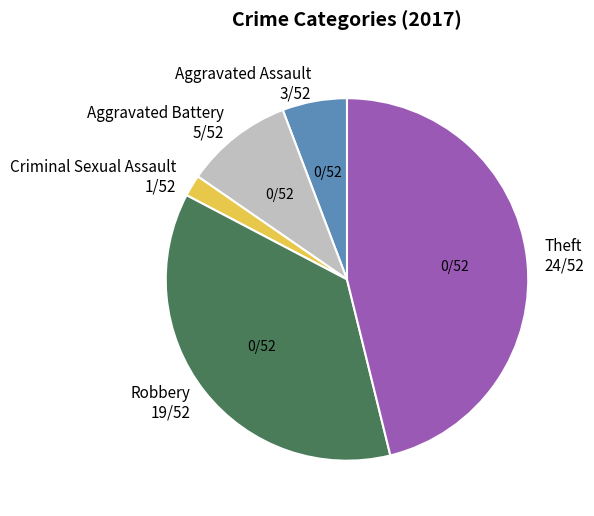

Which slice is the smallest?

Criminal Sexual Assault